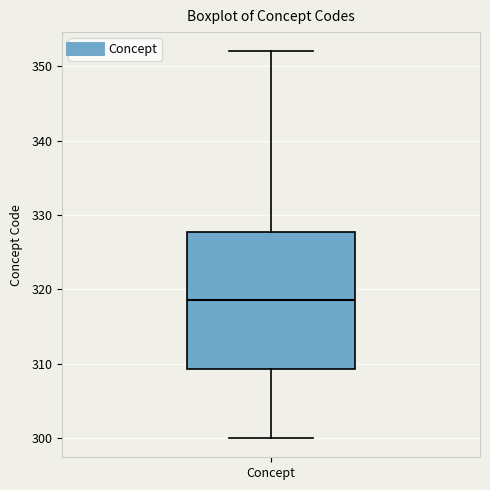

Read this box plot against the y-axis: the position of the median line, the range covered by the box, and the ends of both whiskers. The values are not printed on the chart, so give them approximately, as read against the axis.

median 319, box 309 to 328, whiskers 300 to 352